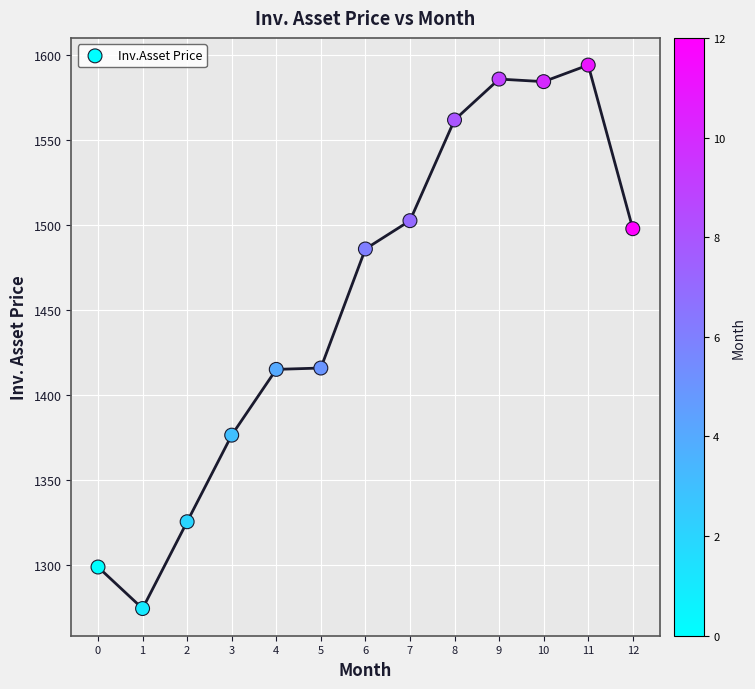

What is the range of Y values (max minus min)?

319.6